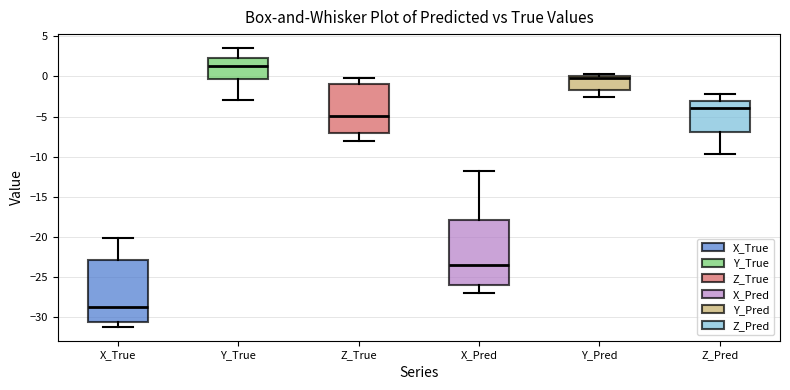

Where does the upper whisker of the box for Y_True end on the y-axis? The values are not printed on the chart, so give them approximately, as read against the axis.

3.5